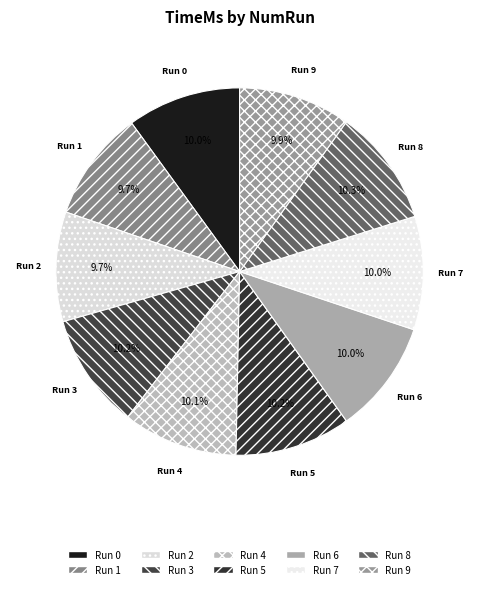

Is there any slice that represents more than half of the pie?

No